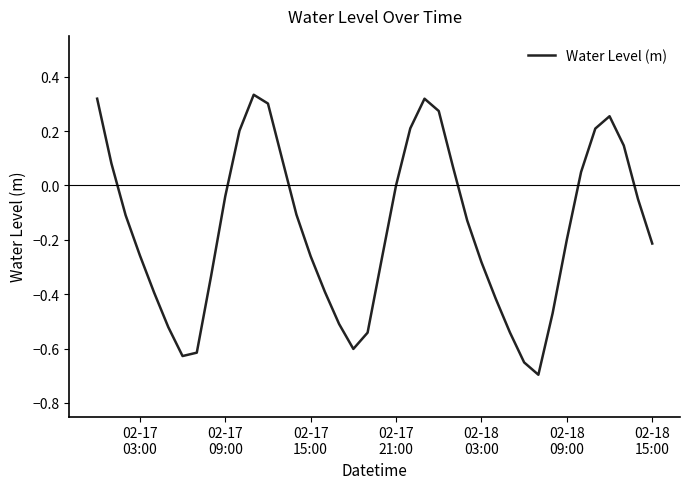

True or false: there are more than 2 points higher than both neighbors.

True